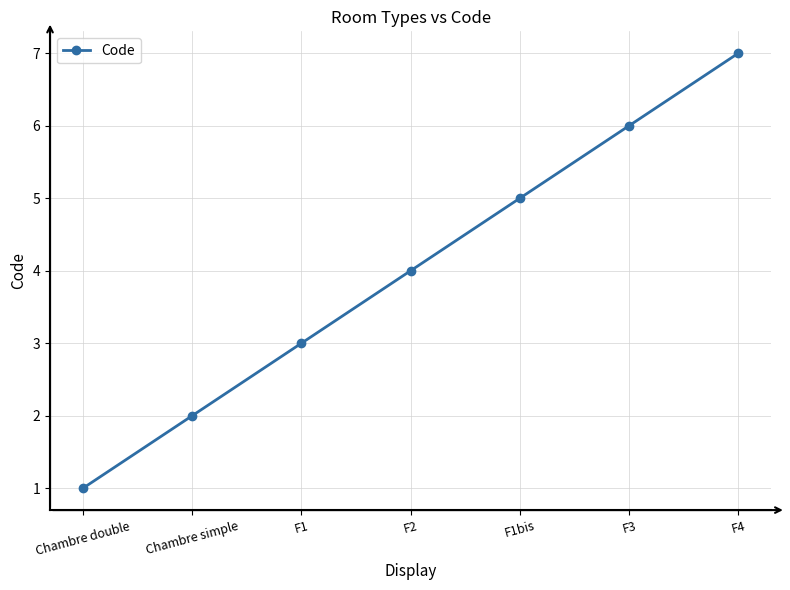

True or false: the data shows 2 at Chambre simple.

True